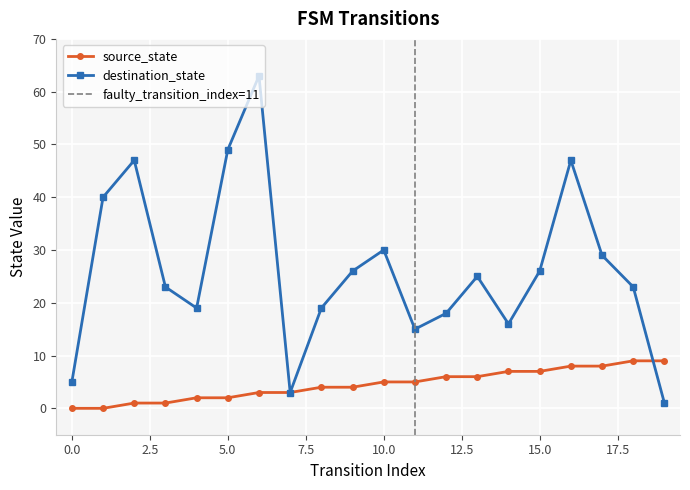

At which label does source_state first exceed 5?

12